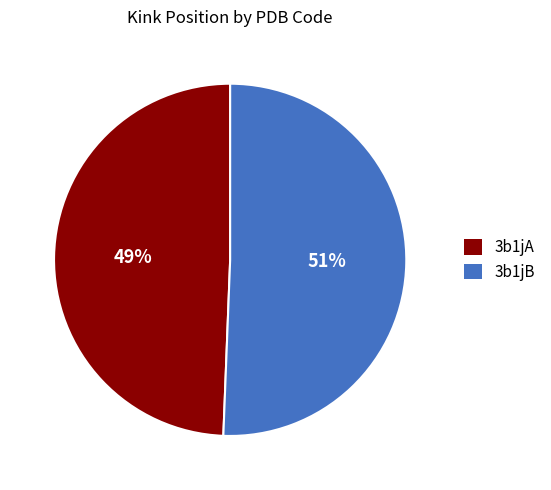

Which slice is the smallest?

3b1jA